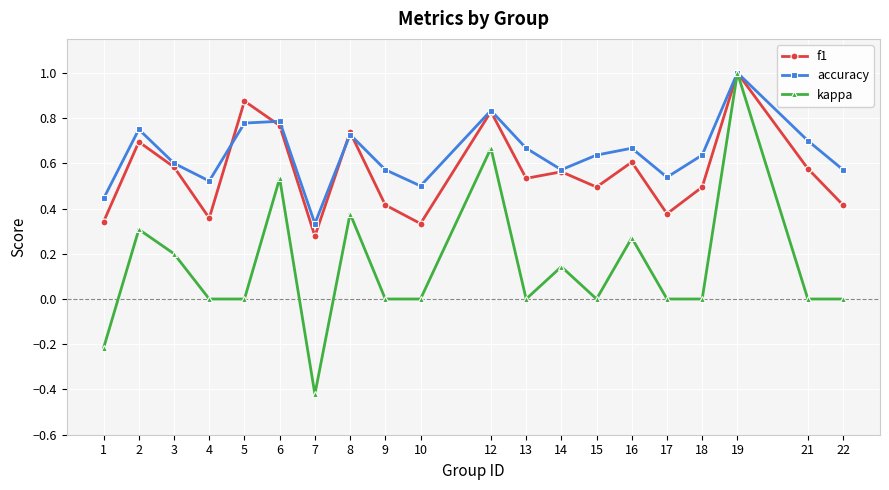

Where is f1 nearest to the value 0?

7